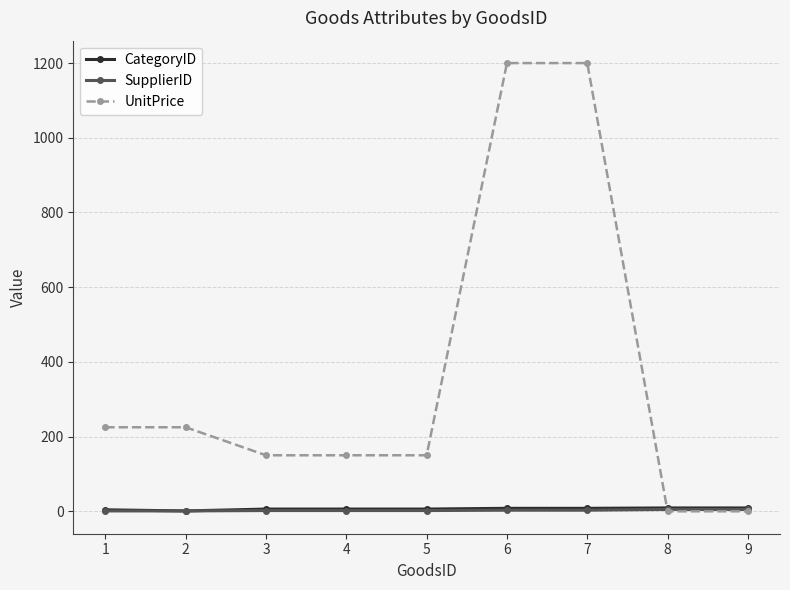

Between 4 and 7, which series saw the biggest shift?

UnitPrice